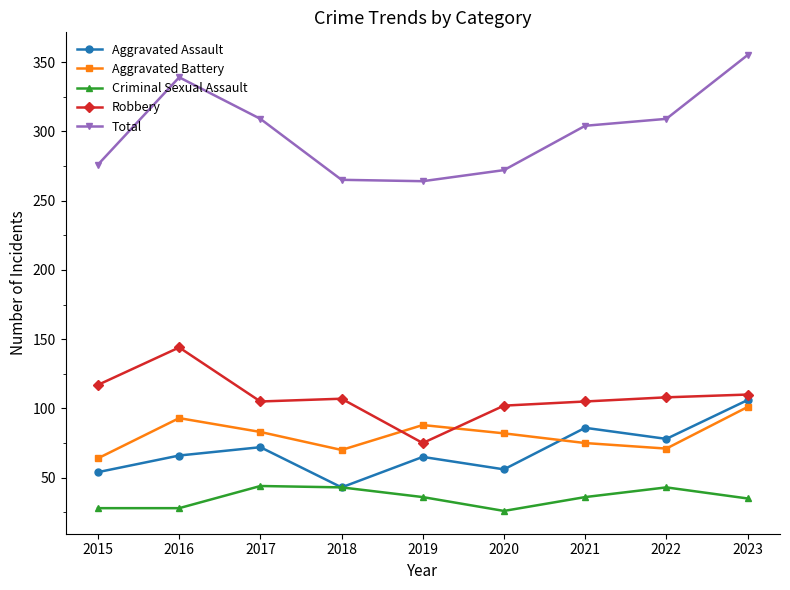

Rank the series at 2023 from highest to lowest value.

Total, Robbery, Aggravated Assault, Aggravated Battery, Criminal Sexual Assault